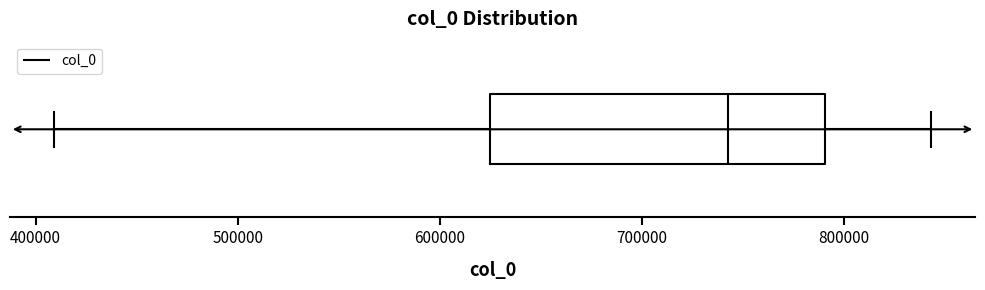

Read this box plot against the x-axis: the position of the median line, the range covered by the box, and the ends of both whiskers. The values are not printed on the chart, so give them approximately, as read against the axis.

median 740000, box 630000 to 790000, whiskers 410000 to 840000